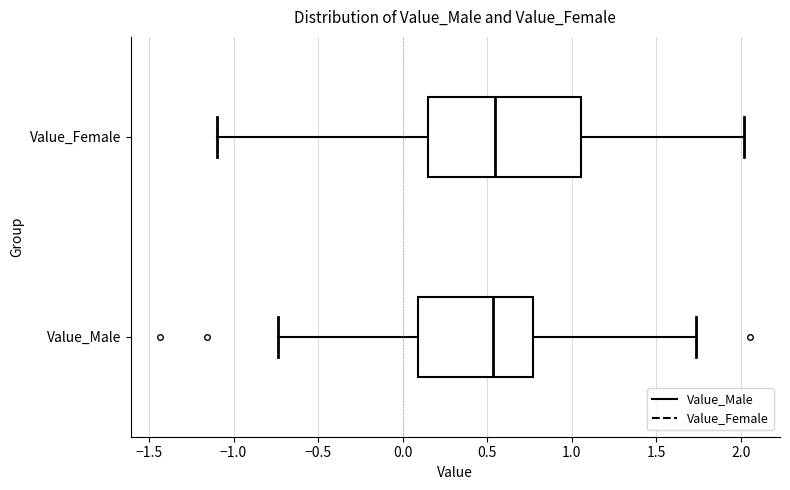

Reading bottom to top, transcribe this box plot: for each box, give where its median line is, the range the box spans, and where its two whiskers end, as read against the x-axis. The values are not printed on the chart, so give them approximately, as read against the axis.

Value_Male: median 0.55, box 0.10 to 0.75, whiskers -0.75 to 1.75
Value_Female: median 0.55, box 0.15 to 1.05, whiskers -1.10 to 2.00